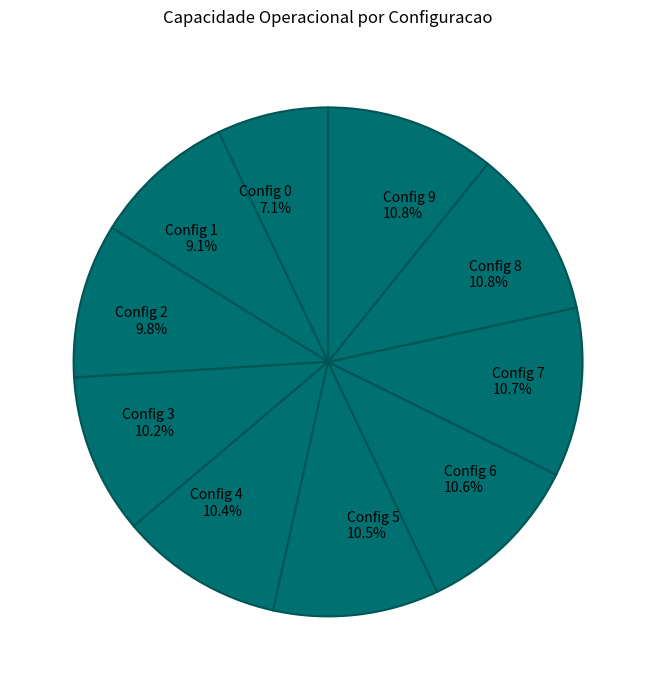

Approximately how many times larger is the value at Config 0 compared to Config 7?

0.7